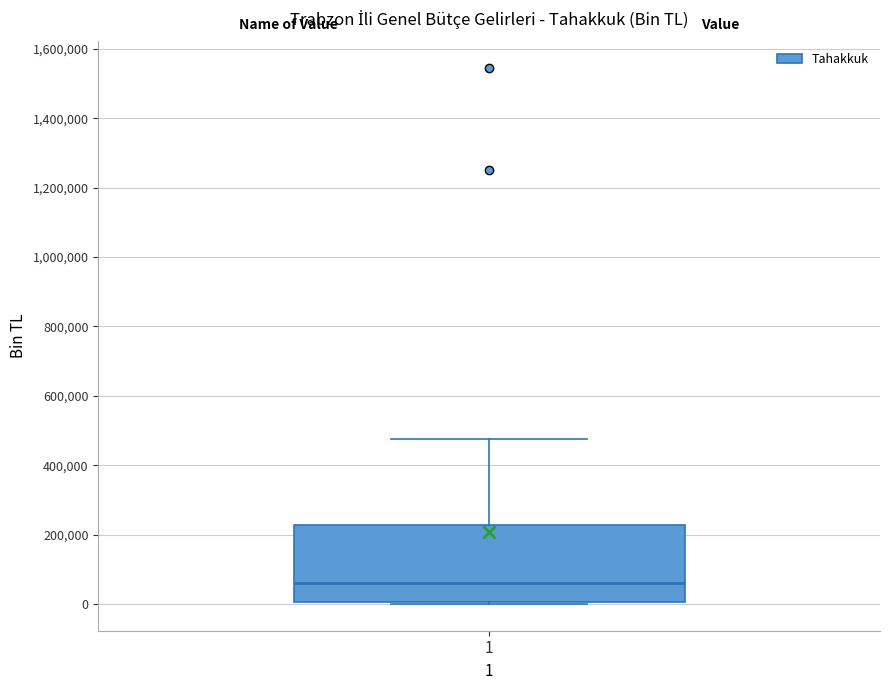

Transcribe this box plot: give where the median line is, the range the box spans, and where the two whiskers end, as read against the y-axis. The values are not printed on the chart, so give them approximately, as read against the axis.

median 60000, box 0 to 220000, whiskers 0 to 480000